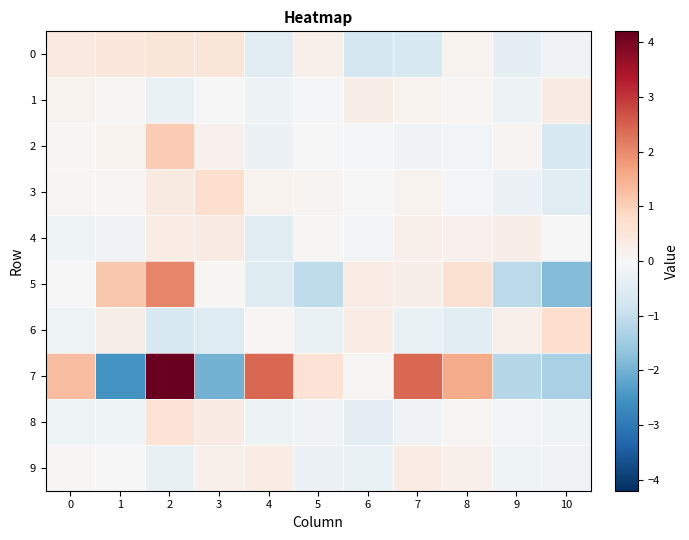

Reading right to left, extract all data points from this chart.

0: 10=-0.1	9=-0.4	8=0.1	7=-0.6	6=-0.7	5=0.2	4=-0.4	3=0.5	2=0.5	1=0.5	0=0.4
1: 10=0.4	9=-0.2	8=0.1	7=0.2	6=0.3	5=-0.1	4=-0.2	3=0.0	2=-0.3	1=0.1	0=0.1
2: 10=-0.6	9=0.1	8=-0.1	7=-0.2	6=-0.1	5=0.0	4=-0.2	3=0.2	2=1.1	1=0.1	0=0.1
3: 10=-0.4	9=-0.3	8=-0.0	7=0.2	6=-0.0	5=0.1	4=0.1	3=0.7	2=0.4	1=0.1	0=0.0
4: 10=-0.0	9=0.3	8=0.2	7=0.2	6=-0.1	5=0.0	4=-0.4	3=0.4	2=0.3	1=-0.1	0=-0.2
5: 10=-1.8	9=-1.1	8=0.6	7=0.3	6=0.3	5=-1.1	4=-0.5	3=0.1	2=2.0	1=1.1	0=-0.0
6: 10=0.7	9=0.2	8=-0.5	7=-0.3	6=0.3	5=-0.3	4=0.1	3=-0.6	2=-0.6	1=0.2	0=-0.2
7: 10=-1.4	9=-1.2	8=1.6	7=2.4	6=0.1	5=0.6	4=2.4	3=-2.0	2=4.2	1=-2.5	0=1.3
8: 10=-0.2	9=-0.1	8=0.1	7=-0.1	6=-0.4	5=-0.1	4=-0.2	3=0.3	2=0.6	1=-0.2	0=-0.2
9: 10=-0.2	9=-0.2	8=0.2	7=0.3	6=-0.3	5=-0.3	4=0.3	3=0.2	2=-0.3	1=-0.0	0=0.1